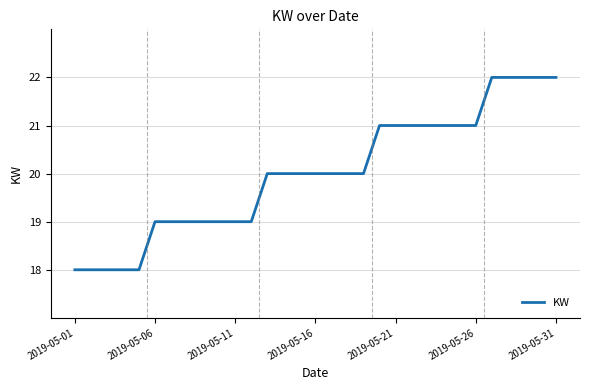

What is the smallest value displayed?

18